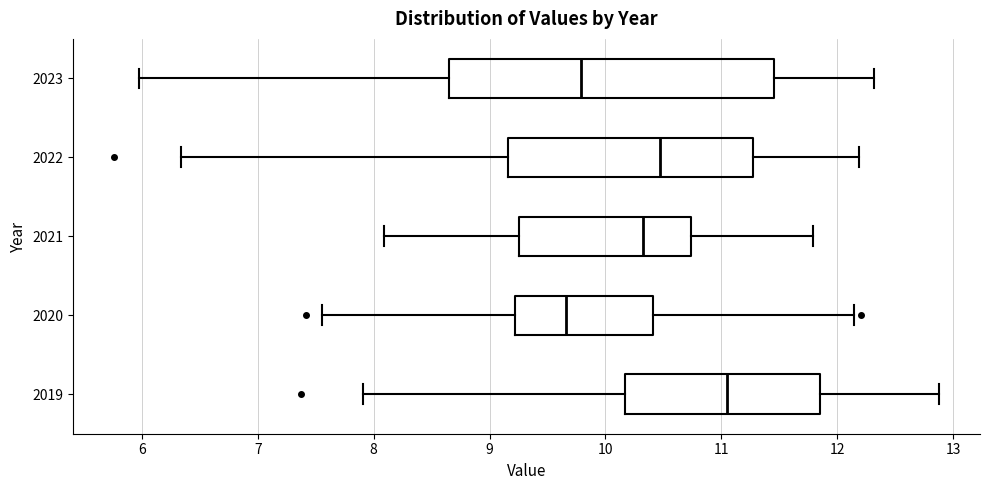

Which box's median line is the furthest to the right?

2019